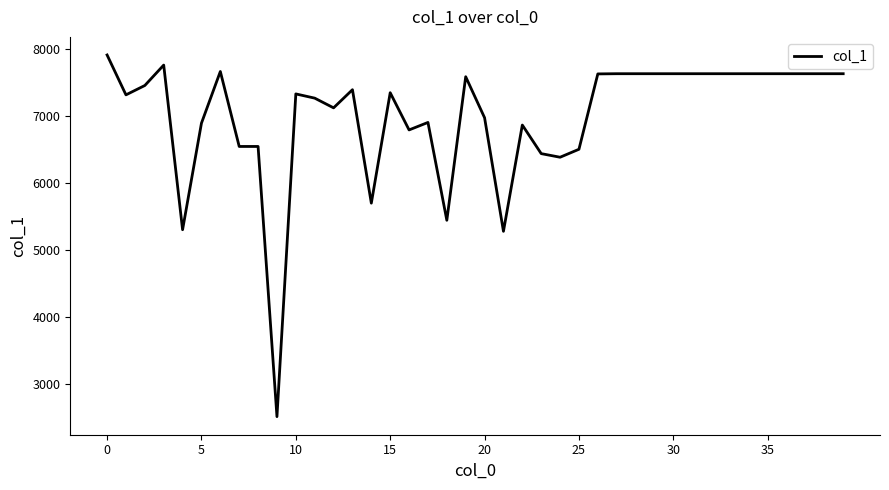

What is the maximum value shown in the chart?

7914